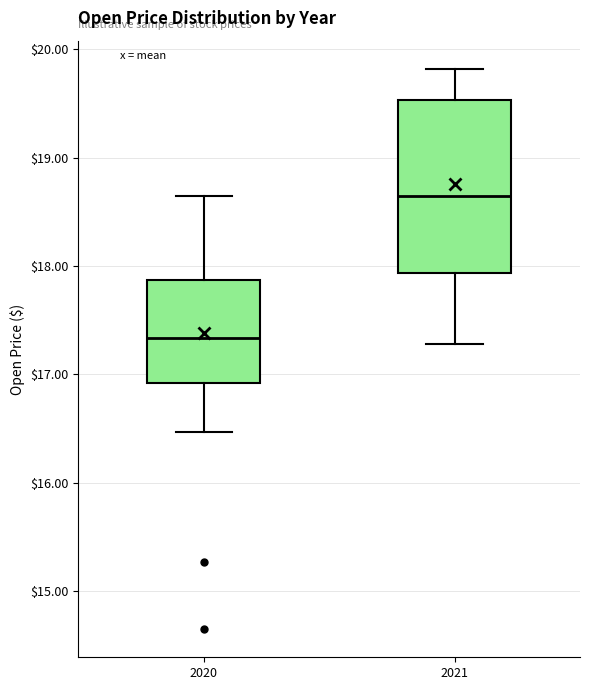

Where does the upper whisker of the box at x = 2020 end on the y-axis? The values are not printed on the chart, so give them approximately, as read against the axis.

18.7